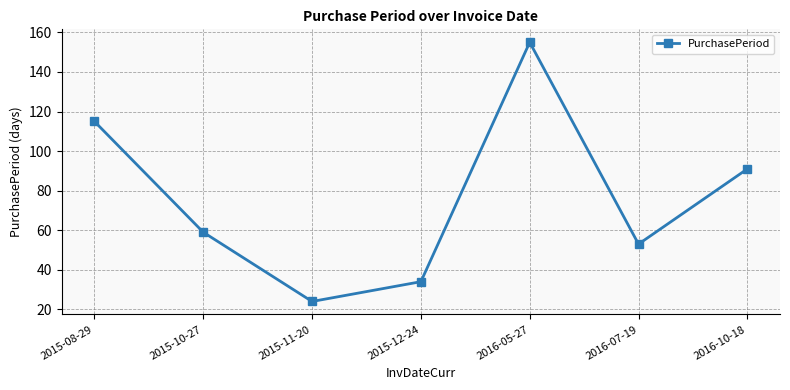

The chart shows a value of 242 at 2016-05-27. True or false?

False